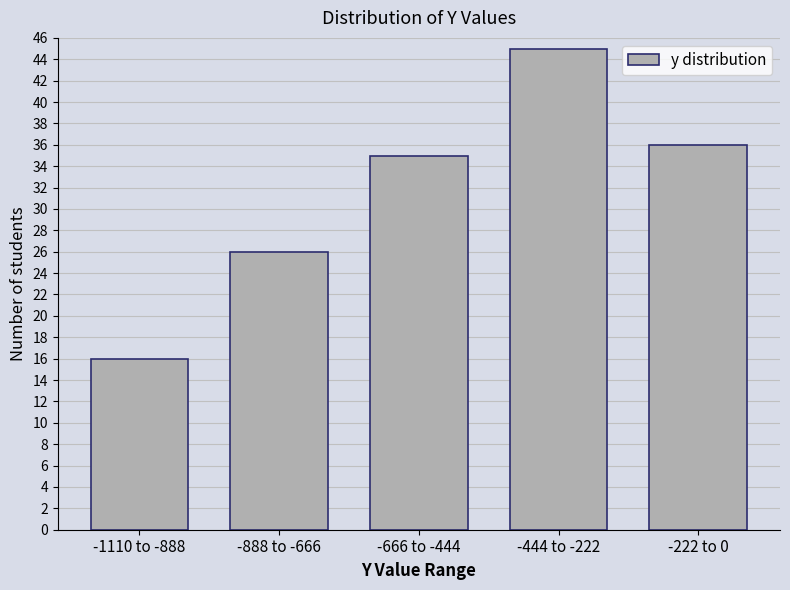

Reading left to right, transcribe all the data shown in this chart.

16	26	35	45	36